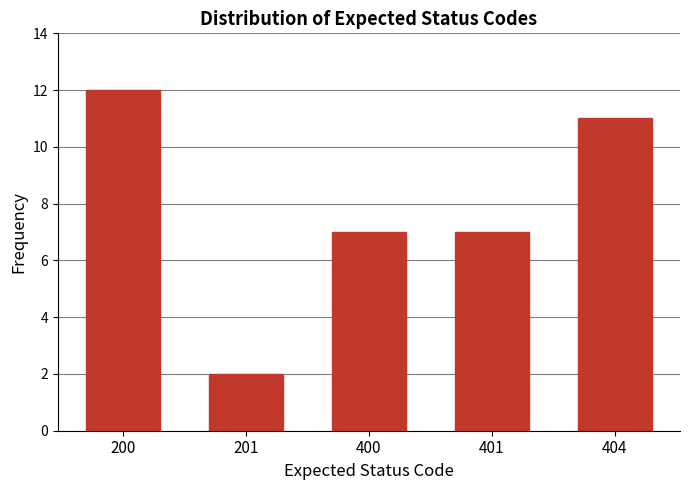

Reading left to right, what are all the values shown in this chart?

12	2	7	7	11